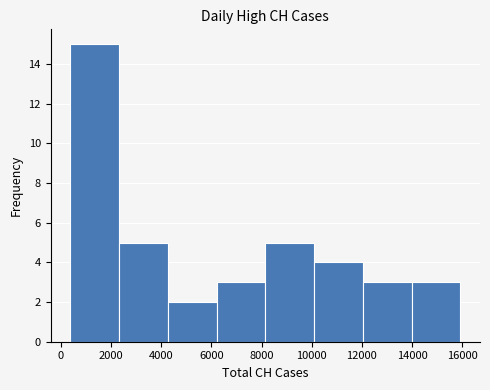

Which range on the x-axis has the tallest bar?

400 to 2400